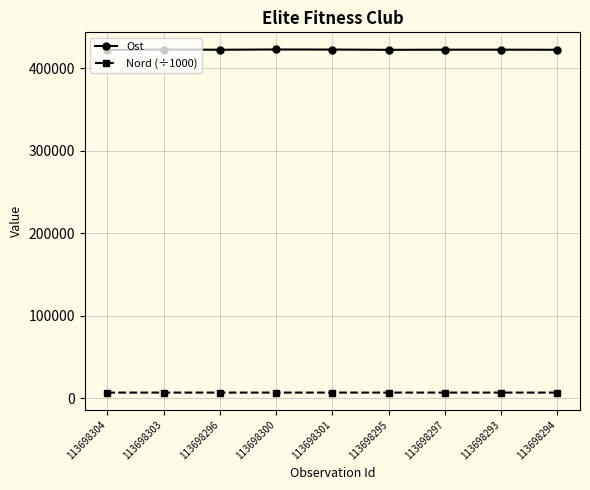

What position from the right is 113698296?

7